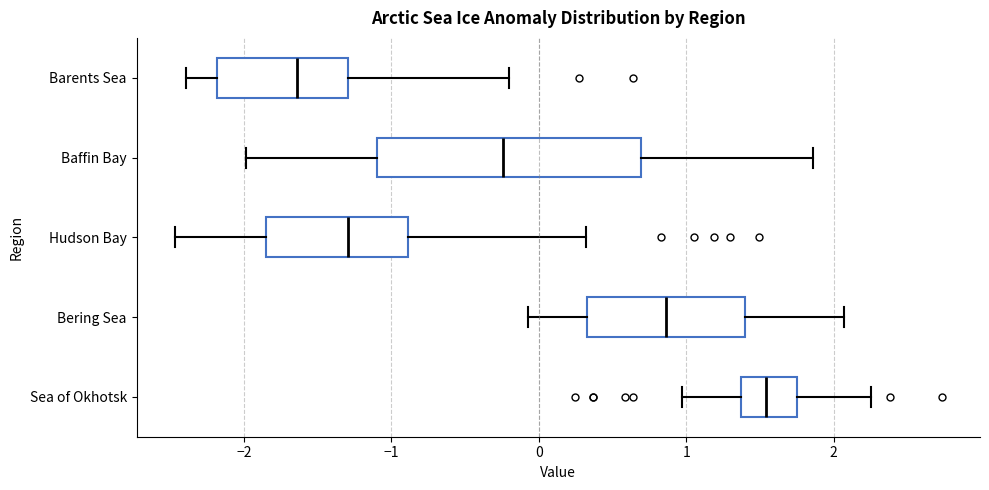

Reading bottom to top, read every box against the x-axis: the position of its median line, the range the box covers, and the ends of its whiskers. The values are not printed on the chart, so give them approximately, as read against the axis.

Sea of Okhotsk: median 1.5, box 1.4 to 1.8, whiskers 1.0 to 2.3
Bering Sea: median 0.9, box 0.3 to 1.4, whiskers -0.1 to 2.1
Hudson Bay: median -1.3, box -1.9 to -0.9, whiskers -2.5 to 0.3
Baffin Bay: median -0.2, box -1.1 to 0.7, whiskers -2.0 to 1.9
Barents Sea: median -1.6, box -2.2 to -1.3, whiskers -2.4 to -0.2